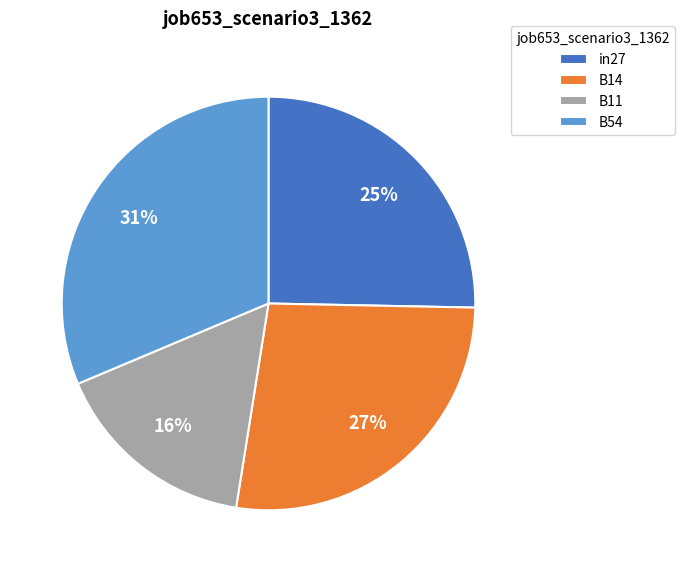

Rank the categories by value from highest to lowest.

B54, B14, in27, B11